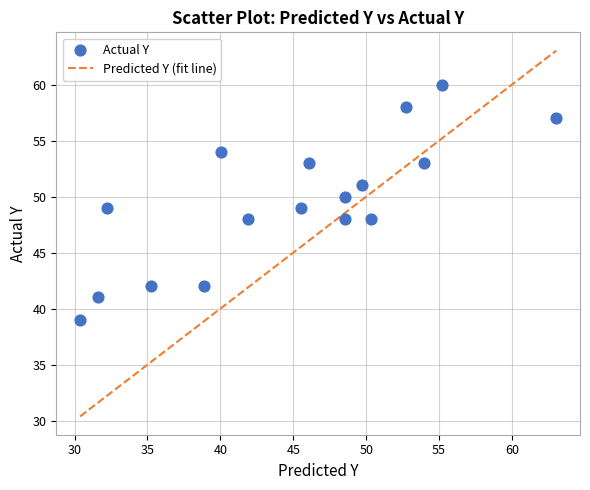

What is the range of Y values (max minus min)?

21